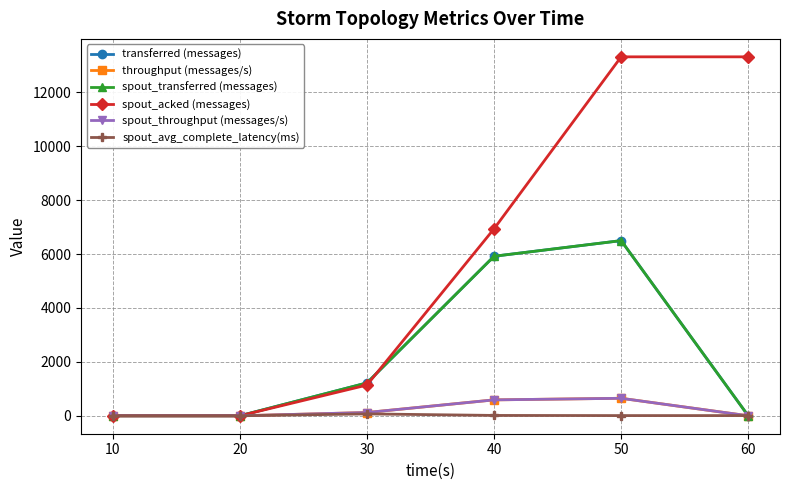

True or false: spout_acked (messages) has more than 2 interior local peaks.

False